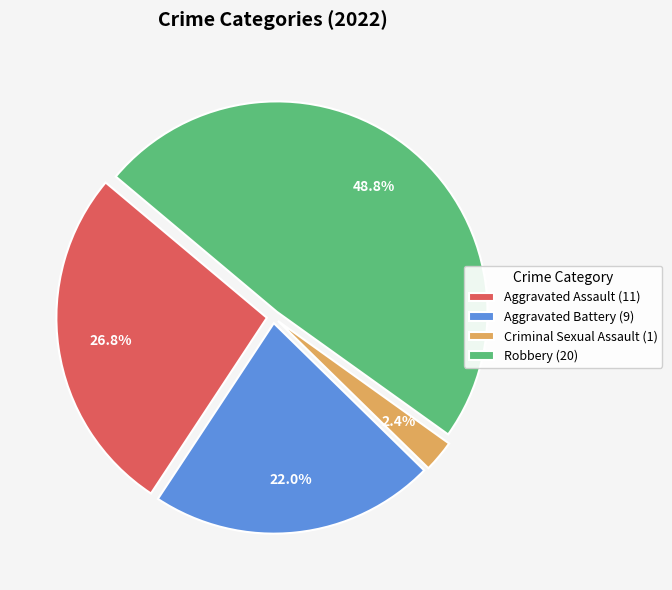

Between Criminal Sexual Assault (1) and Aggravated Battery (9), which is larger?

Aggravated Battery (9)